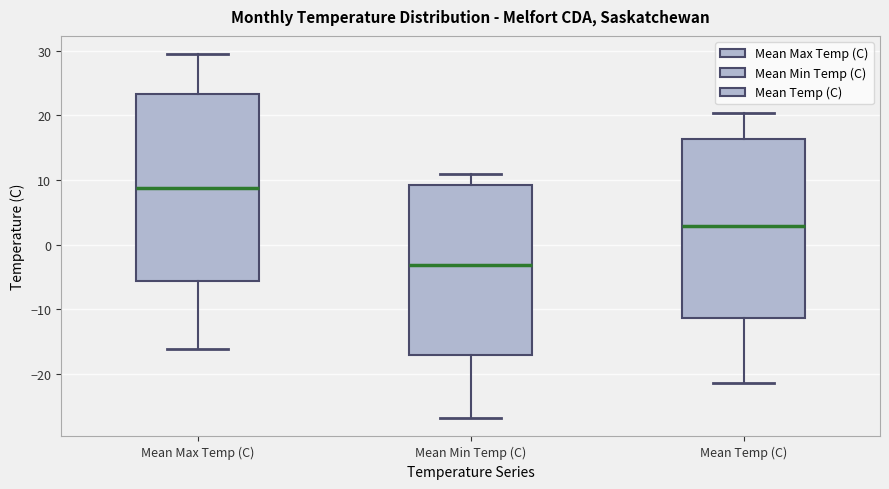

Reading left to right, read every box against the y-axis: the position of its median line, the range the box covers, and the ends of its whiskers. The values are not printed on the chart, so give them approximately, as read against the axis.

Mean Max Temp (C): median 9, box -6 to 23, whiskers -16 to 30
Mean Min Temp (C): median -3, box -17 to 9, whiskers -27 to 11
Mean Temp (C): median 3, box -11 to 16, whiskers -21 to 20